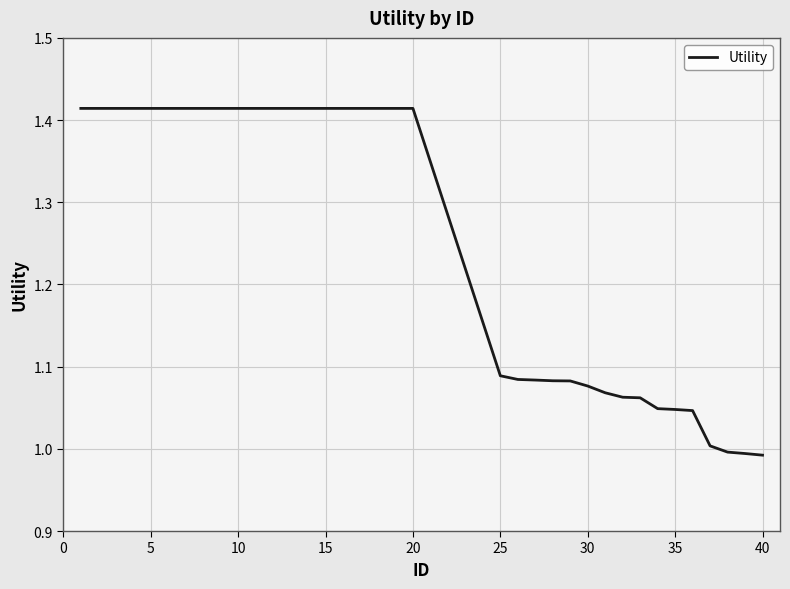

What is the difference between the maximum and minimum values?

0.4